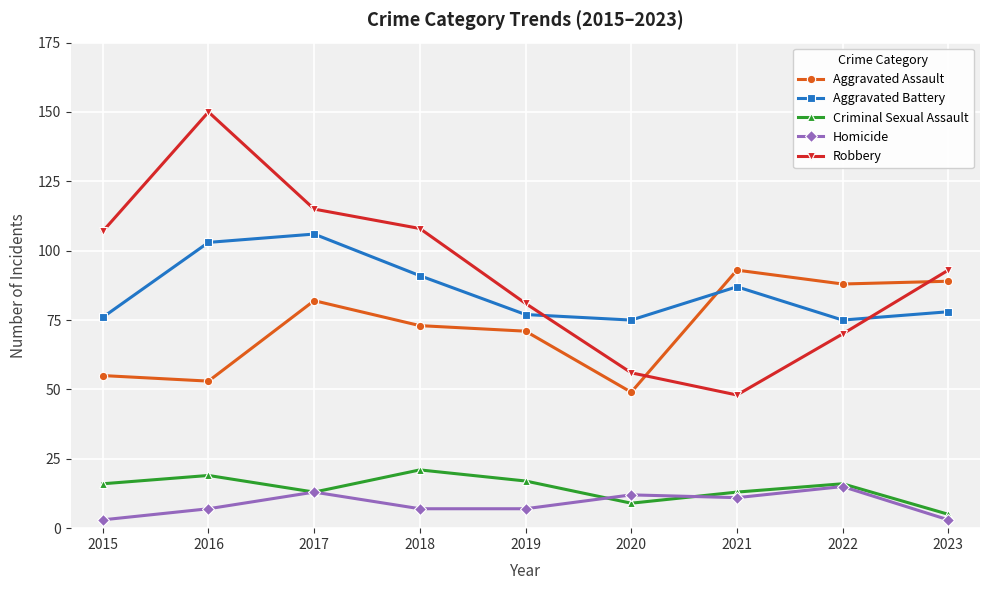

Reading left to right, list all the values displayed in this chart.

Aggravated Assault: 2015=55	2016=53	2017=82	2018=73	2019=71	2020=49	2021=93	2022=88	2023=89
Aggravated Battery: 2015=76	2016=103	2017=106	2018=91	2019=77	2020=75	2021=87	2022=75	2023=78
Criminal Sexual Assault: 2015=16	2016=19	2017=13	2018=21	2019=17	2020=9	2021=13	2022=16	2023=5
Homicide: 2015=3	2016=7	2017=13	2018=7	2019=7	2020=12	2021=11	2022=15	2023=3
Robbery: 2015=107	2016=150	2017=115	2018=108	2019=81	2020=56	2021=48	2022=70	2023=93